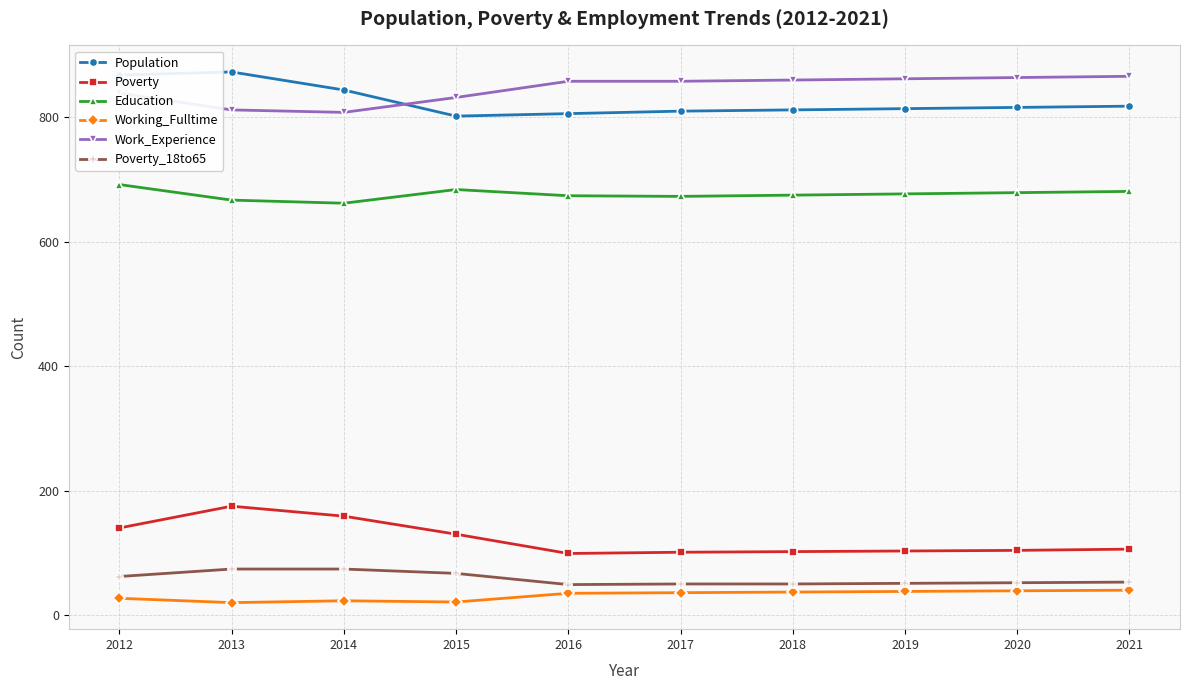

Is the value of Work_Experience at 2017 greater than the value of Poverty at 2013?

Yes